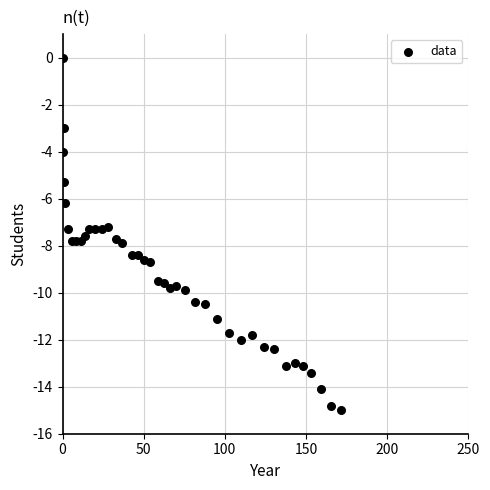

What is the range of Y values (max minus min)?

15.0